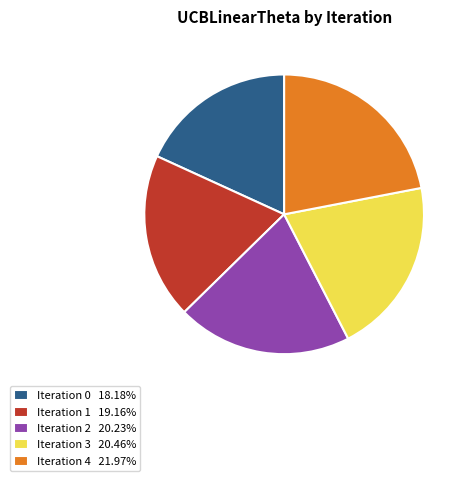

Do Iteration 0 18.18% and Iteration 4 21.97% together represent more than half of the pie?

No